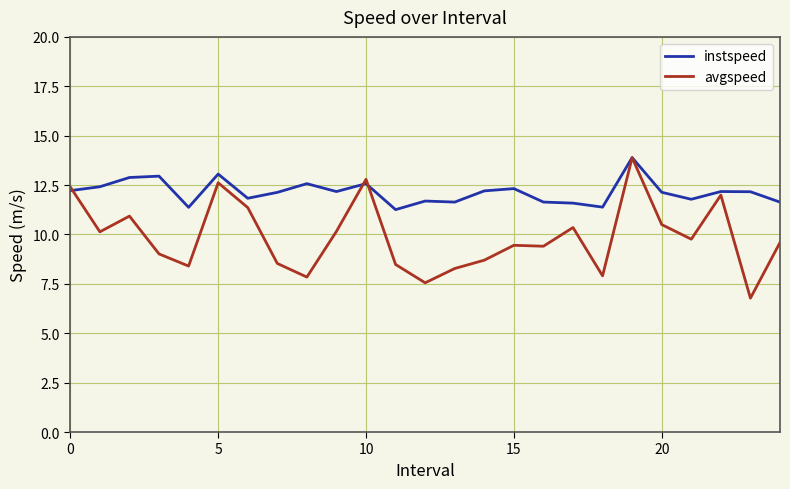

Rank the series by their average value, from highest to lowest.

instspeed, avgspeed